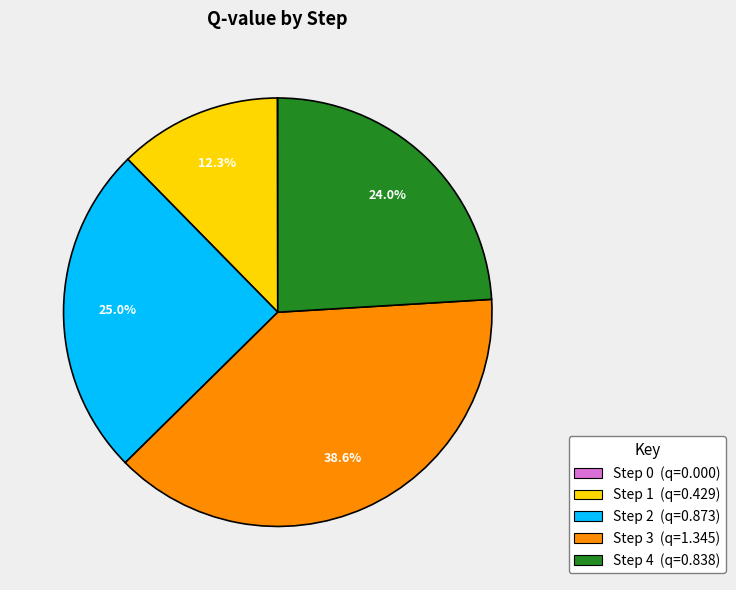

Which has a higher value, Step 1 (q=0.429) or Step 4 (q=0.838)?

Step 4 (q=0.838)